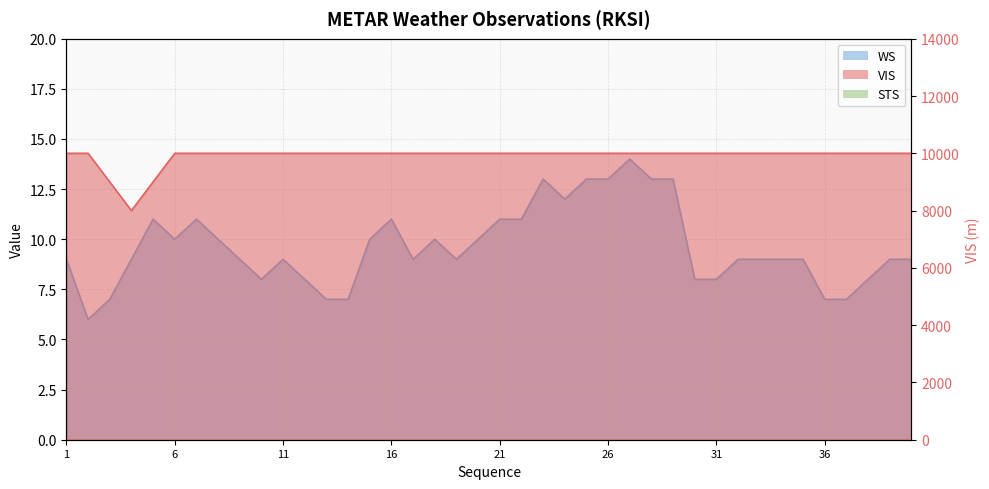

What is the minimum value for VIS?

8000